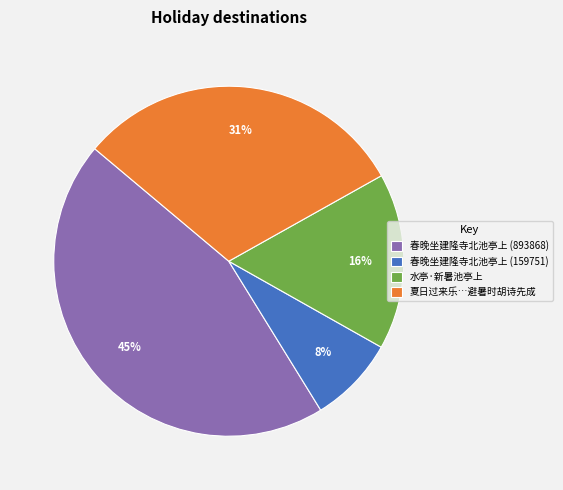

What is the largest slice in the pie chart?

春晚坐建隆寺北池亭上 (893868)